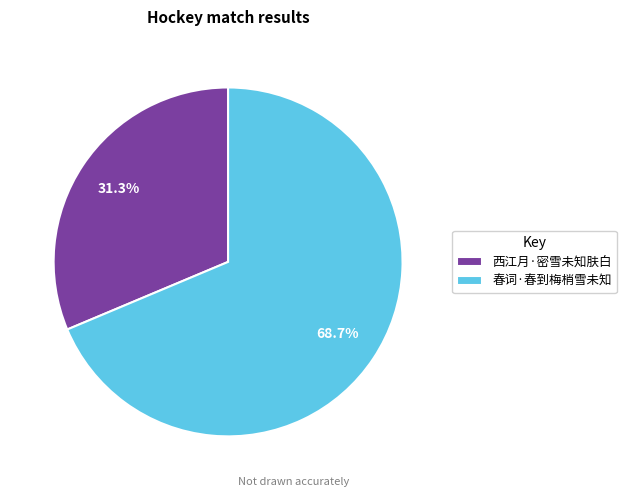

To the nearest percent, what is the difference between the 春词·春到梅梢雪未知 and 西江月·密雪未知肤白 slice percentages?

37%